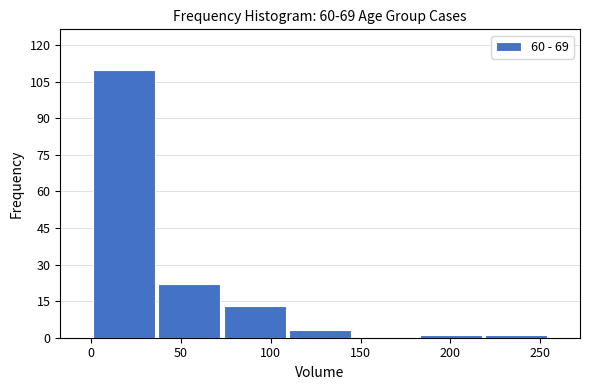

Reading left to right, transcribe this chart: for each bar, give the range it covers on the x-axis and its height. Neither the bar edges nor the heights are printed on the chart, so give them approximately, as read against the axes.

0 to 35: 110
35 to 75: 22
75 to 110: 14
110 to 145: 4
145 to 180: 0
180 to 220: under 2
220 to 255: under 2